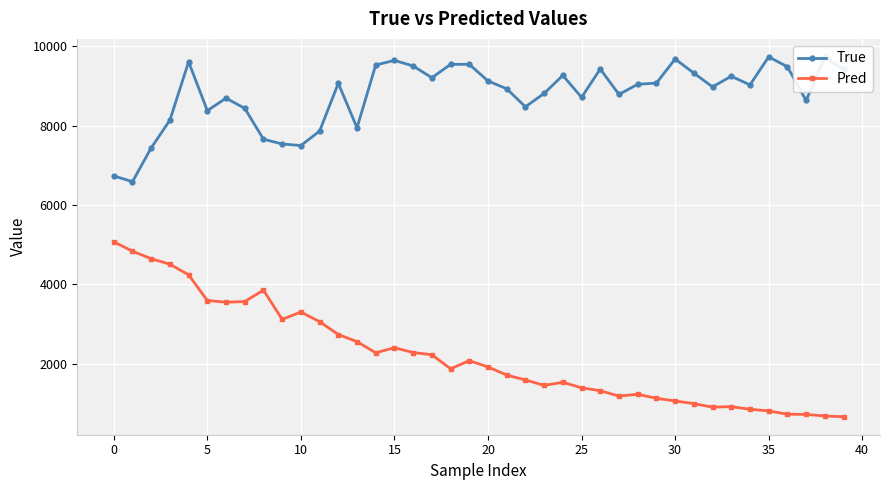

Is this an area chart (filled region under the line)?

No